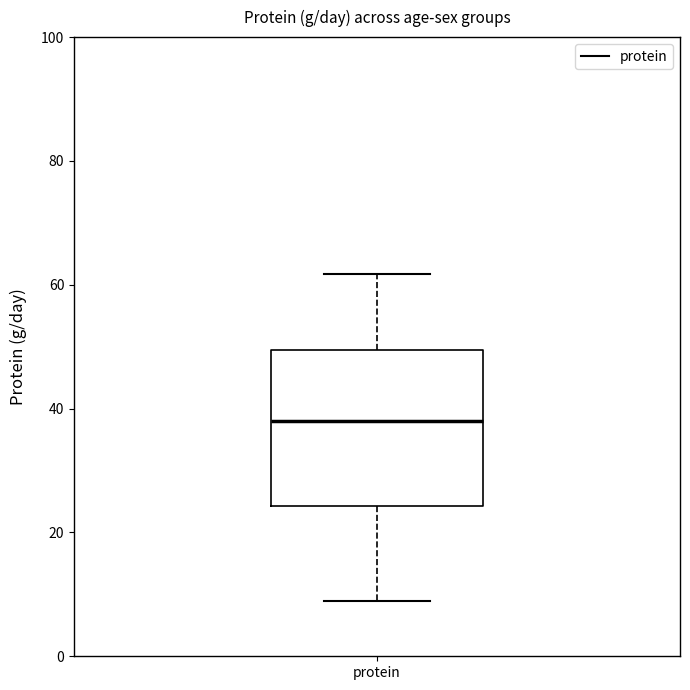

Read this box plot against the y-axis: the position of the median line, the range covered by the box, and the ends of both whiskers. The values are not printed on the chart, so give them approximately, as read against the axis.

median 38, box 24 to 50, whiskers 10 to 62